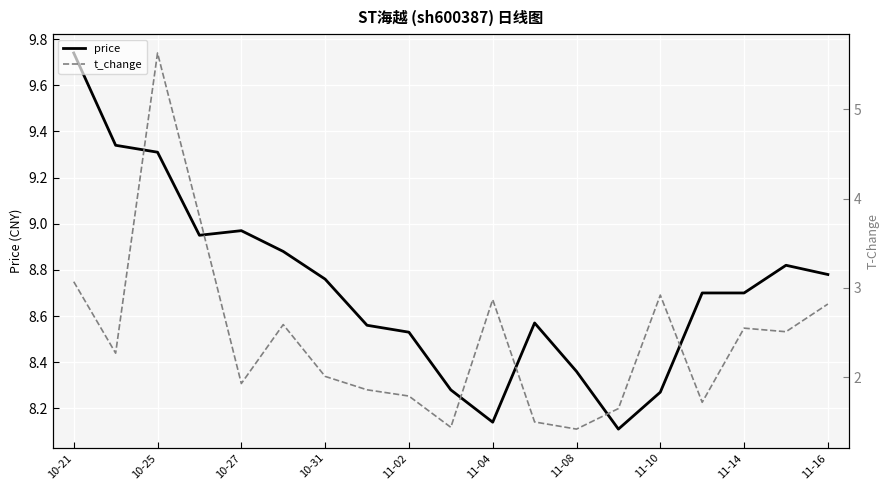

True or false: t_change has more than 2 points higher than both neighbors.

True